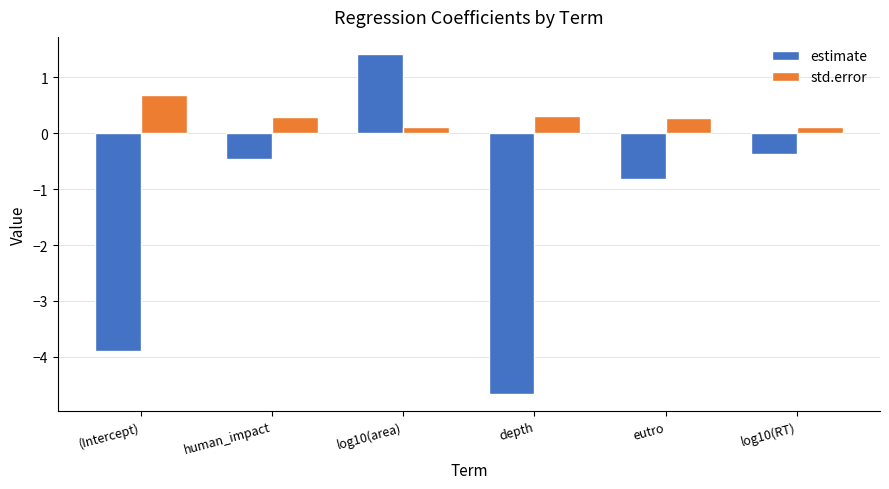

What is the label of the 3rd bar from the left?

log10(area)